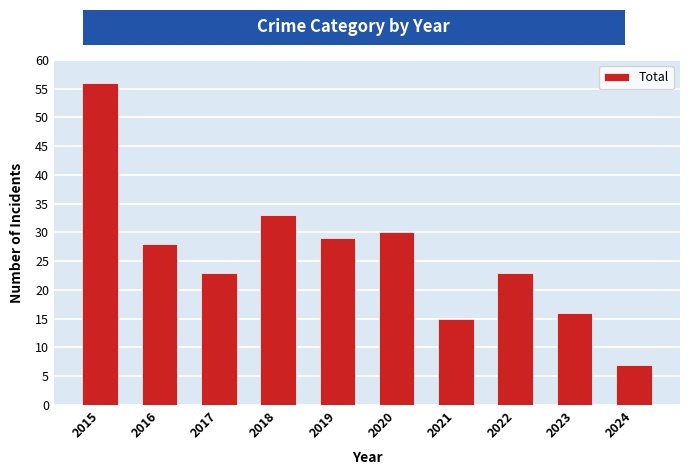

What is the change in value from 2016 to 2017?

-5